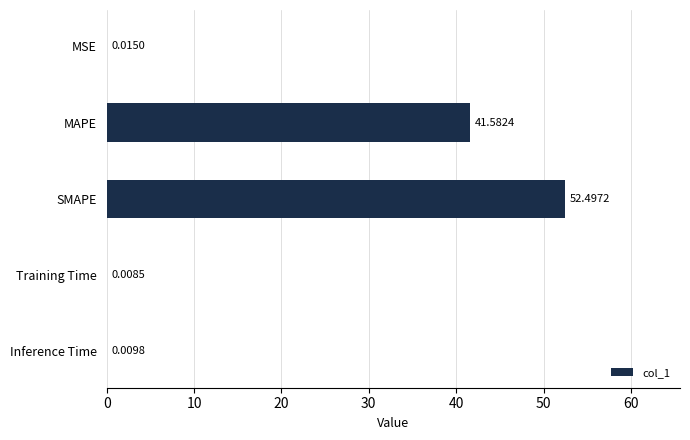

What is the change in value from MAPE to Training Time?

-41.6